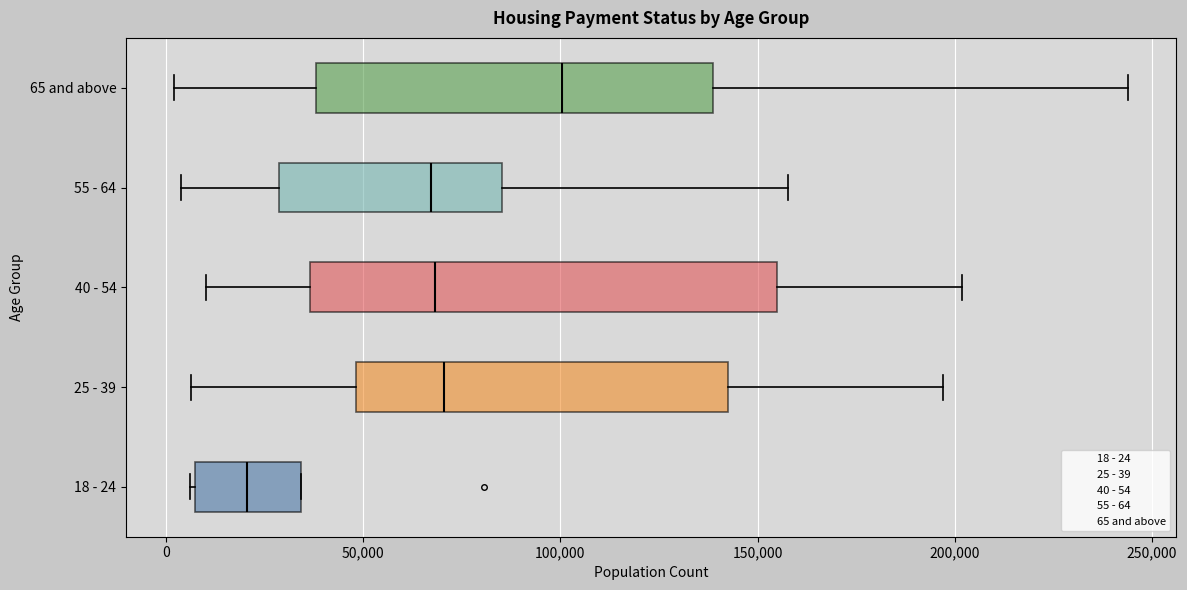

Which box's median line is the furthest to the right?

65 and above